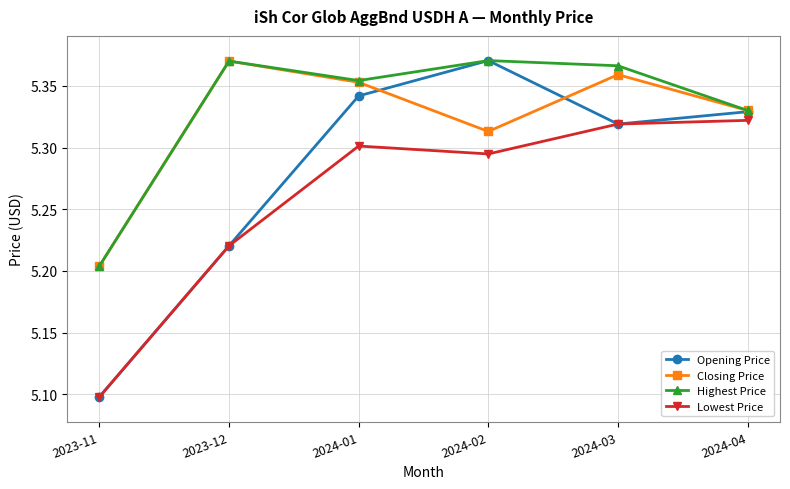

What is the sum of the Highest Price values at 2024-03 and 2023-12?

10.7